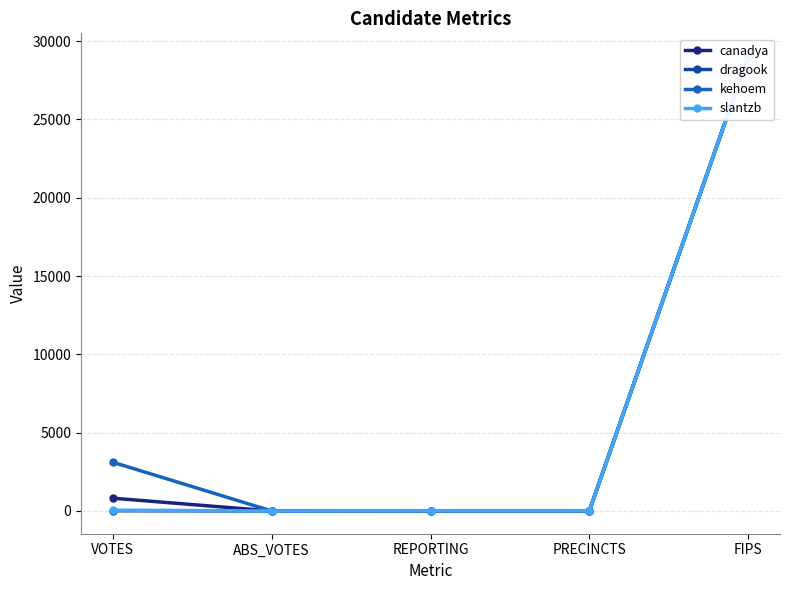

At which category does the chart reach its peak across all series?

FIPS